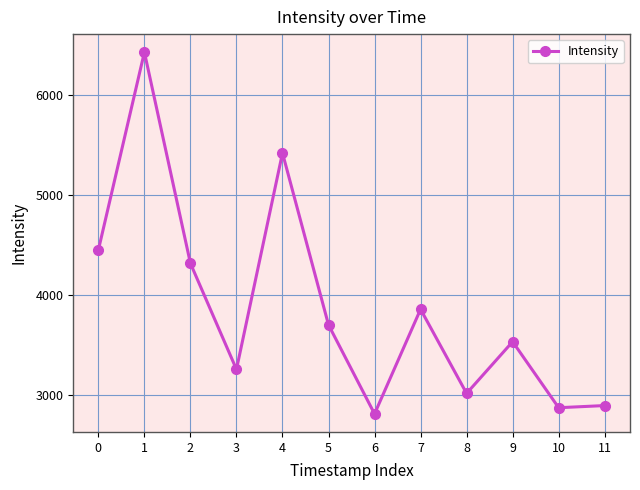

What is the value of the 2nd point from the left?

6428.6